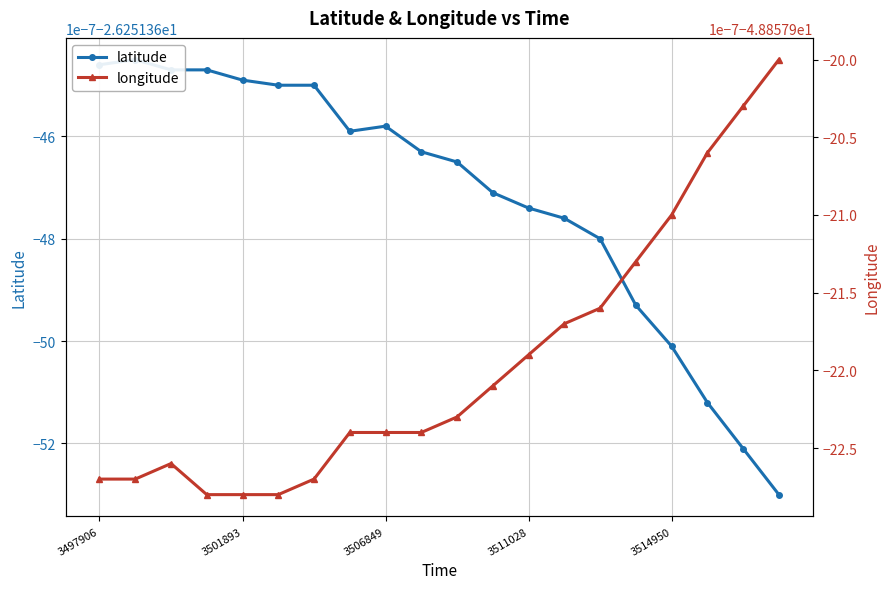

How many categories are shown in the chart?

20